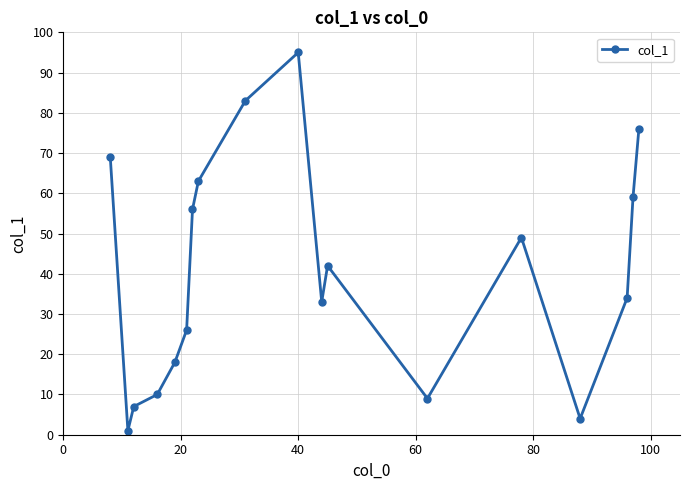

How many interior local peaks (higher than both neighbors) does the data have?

3